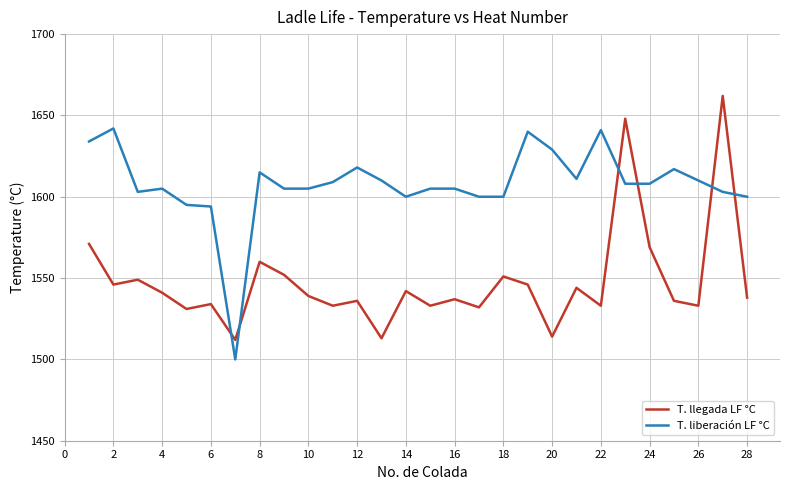

After their last crossing, which series has the higher values: T. llegada LF °C or T. liberación LF °C?

T. liberación LF °C